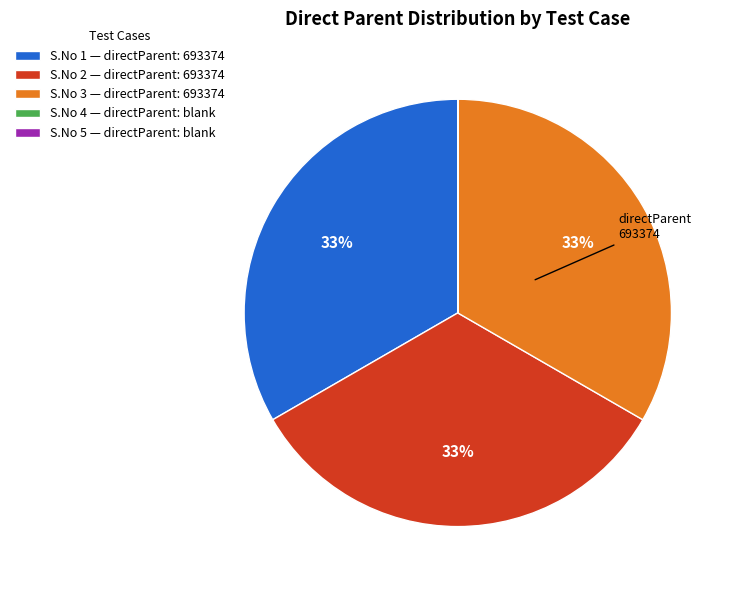

Do S.No 1 — directParent: 693374 and S.No 3 — directParent: 693374 together represent more than half of the pie?

Yes